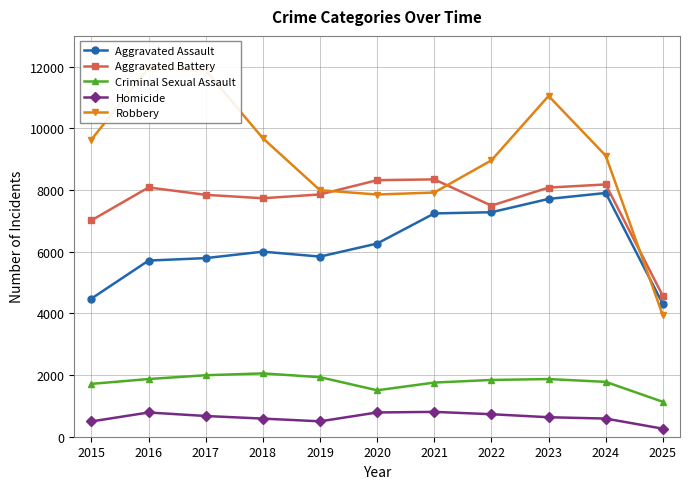

The value of Aggravated Battery at 2020 is 14654. True or false?

False